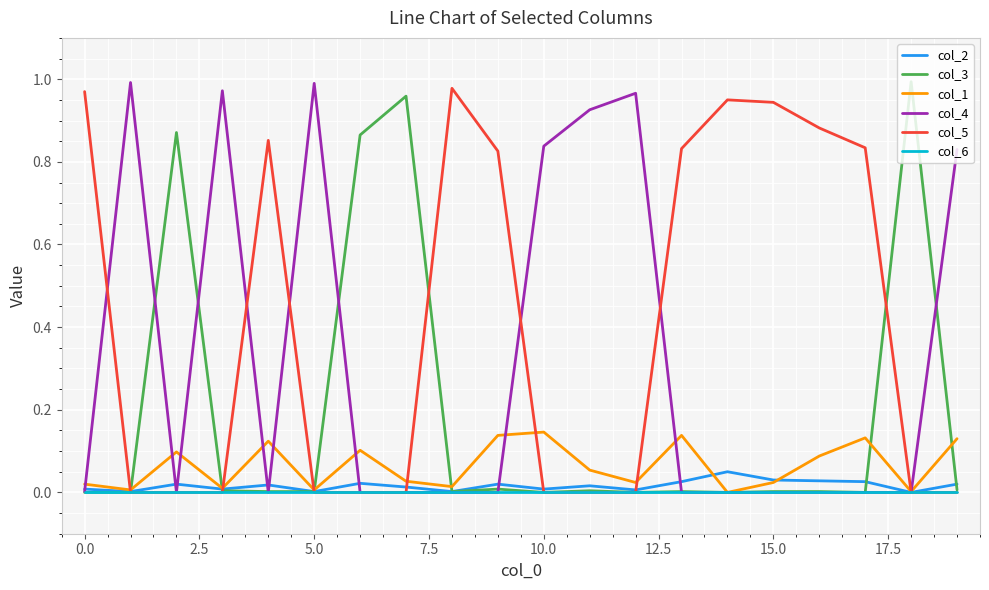

How many lines are shown in the chart?

6